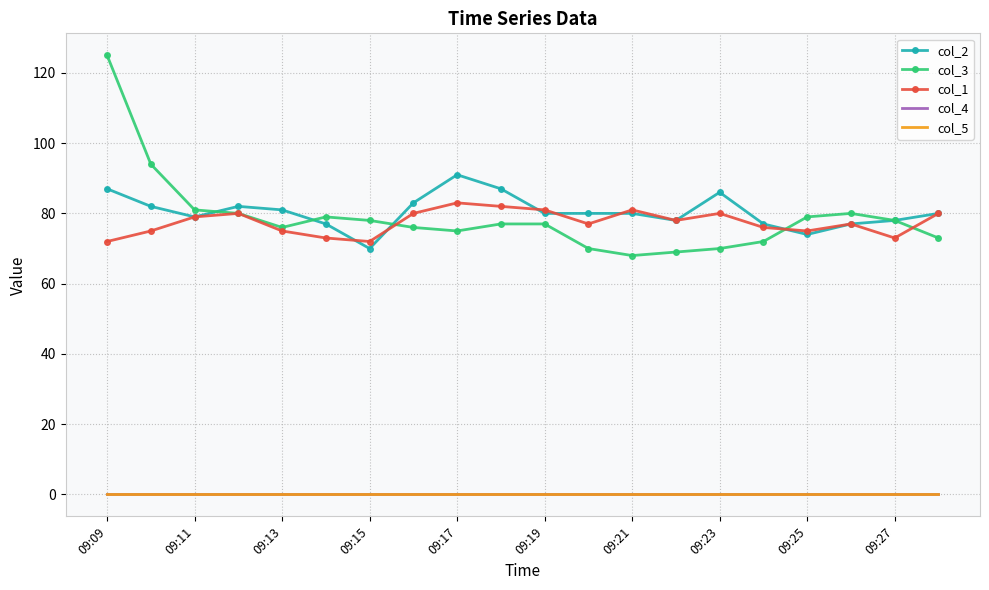

Which series has the largest total across all categories?

col_2